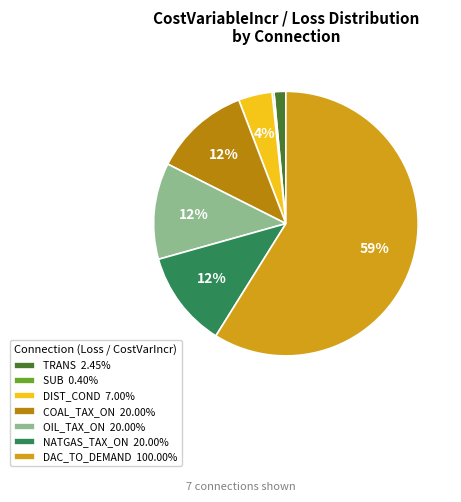

To the nearest percent, what percentage of the pie is DAC_TO_DEMAND 100.00%?

59%